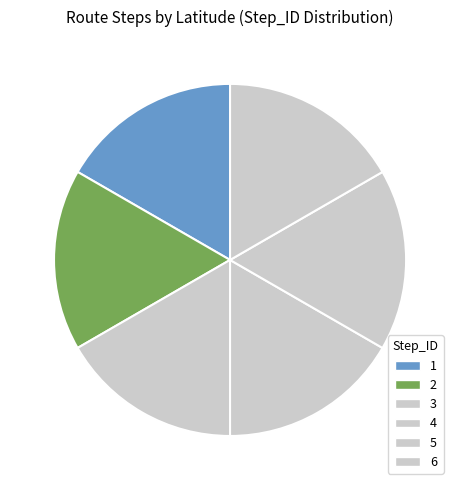

Is 2 the majority of the pie?

No